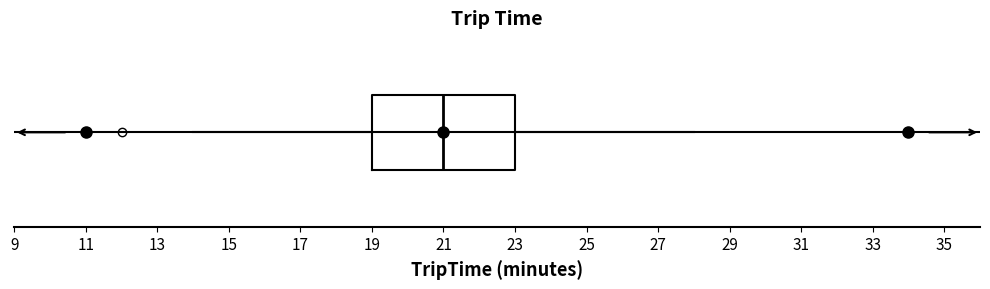

Where does the left whisker of the box end on the x-axis? The values are not printed on the chart, so give them approximately, as read against the axis.

14